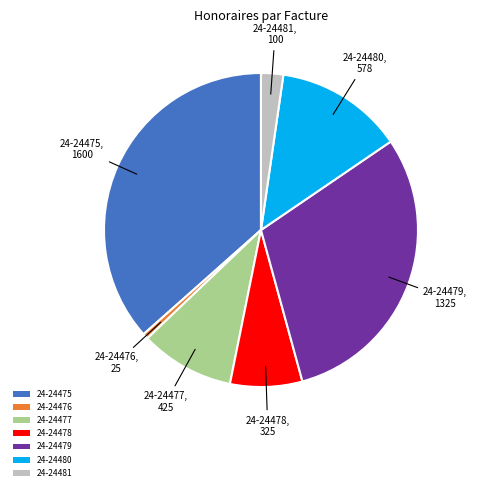

Is it true that 24-24481 is 8% of the pie?

False